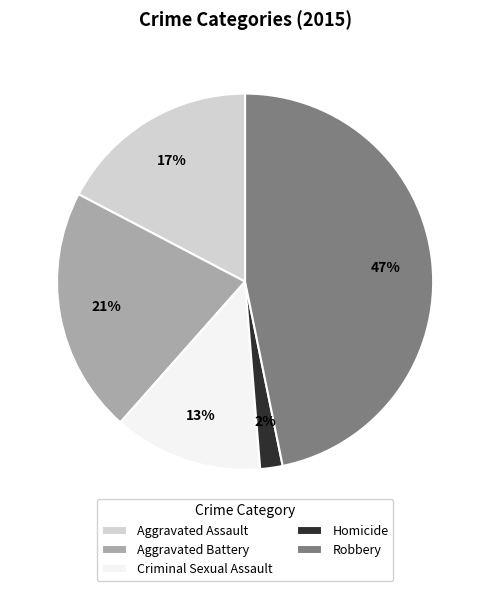

How many slices are in this pie chart?

5